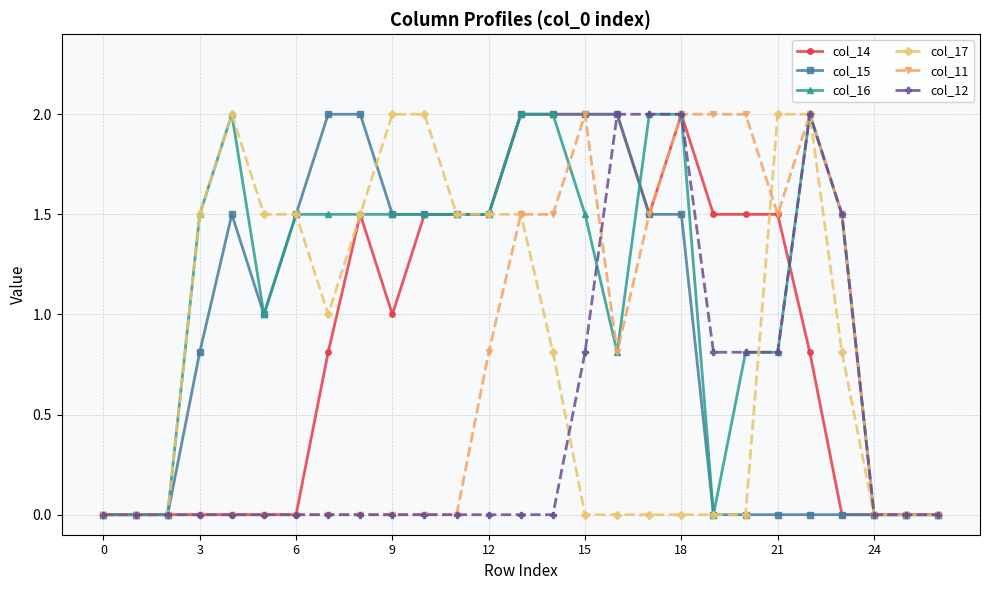

Which series has the largest total across all categories?

col_16